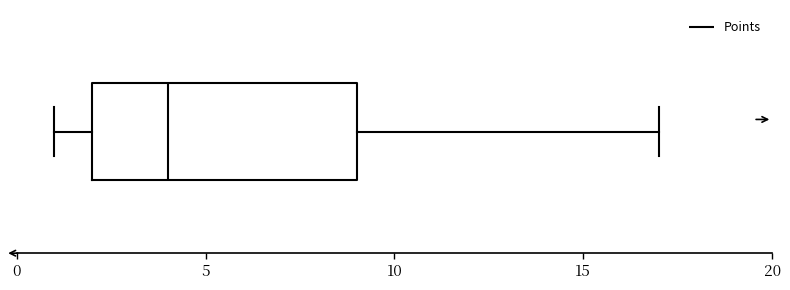

Where is the left edge of the box on the x-axis? The values are not printed on the chart, so give them approximately, as read against the axis.

2